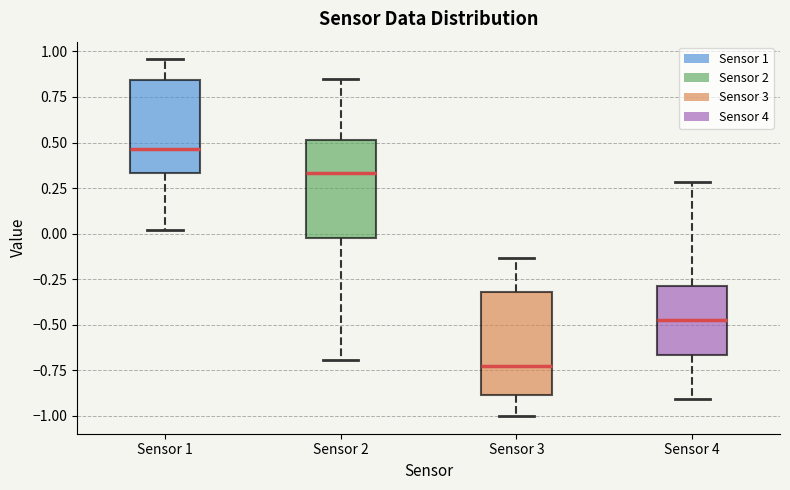

Reading left to right, transcribe this box plot: for each box, give where its median line is, the range the box spans, and where its two whiskers end, as read against the y-axis. The values are not printed on the chart, so give them approximately, as read against the axis.

Sensor 1: median 0.45, box 0.35 to 0.85, whiskers 0.00 to 0.95
Sensor 2: median 0.35, box -0.05 to 0.50, whiskers -0.70 to 0.85
Sensor 3: median -0.75, box -0.90 to -0.30, whiskers -1.00 to -0.15
Sensor 4: median -0.50, box -0.65 to -0.30, whiskers -0.90 to 0.30